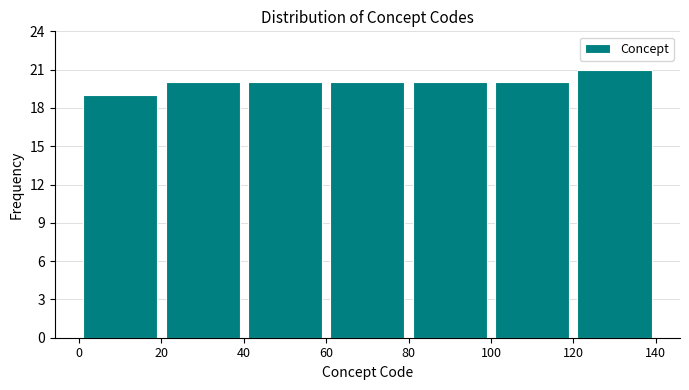

Reading left to right, list every bar in this chart as the range it spans on the x-axis followed by its height. The values are not printed on the chart, so give them approximately, as read against the axis.

0 to 20: 19
20 to 40: 20
40 to 60: 20
60 to 80: 20
80 to 100: 20
100 to 120: 20
120 to 140: 21